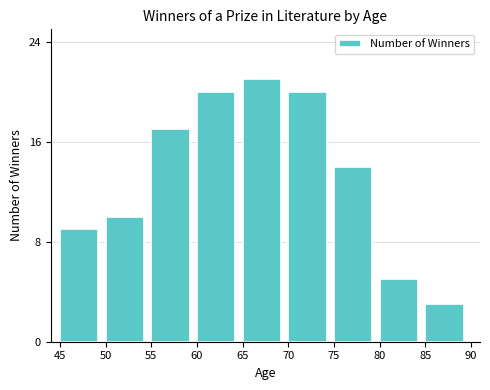

Reading left to right, what are all the values shown in this chart?

9	10	17	20	21	20	14	5	3